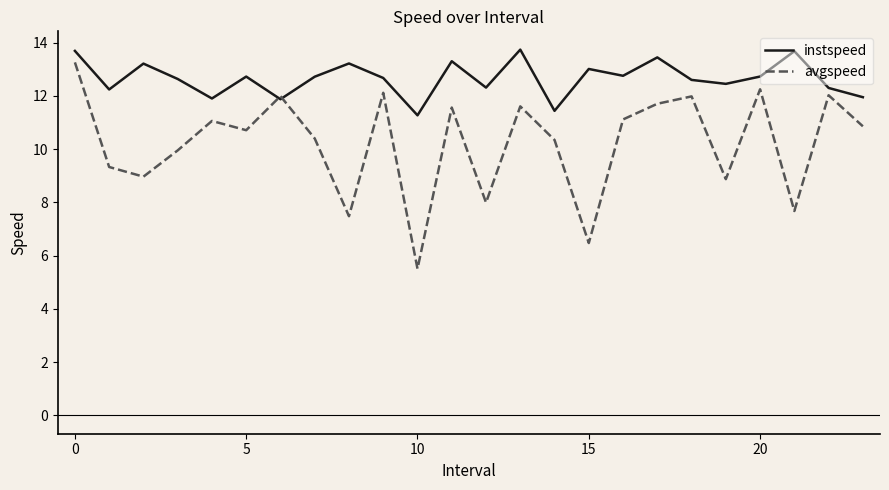

What is the maximum value for avgspeed?

13.3